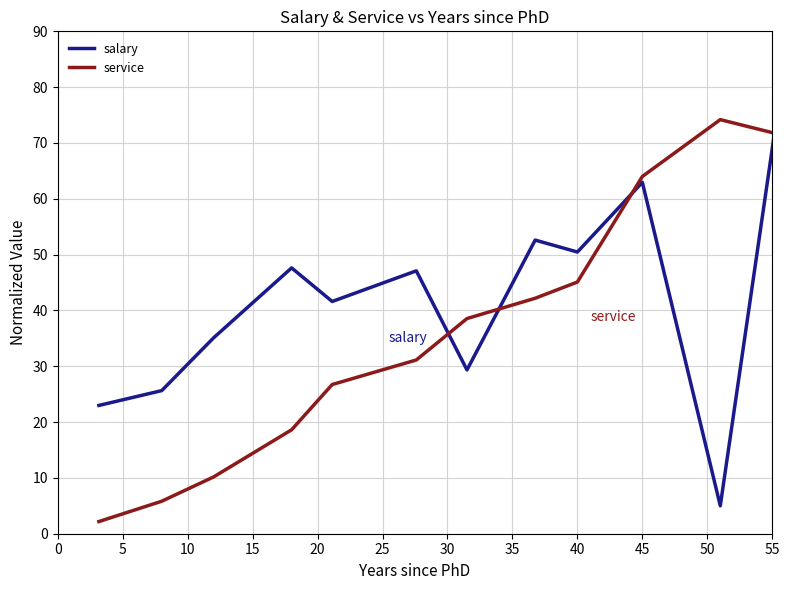

Which series has the largest range (max minus min)?

salary